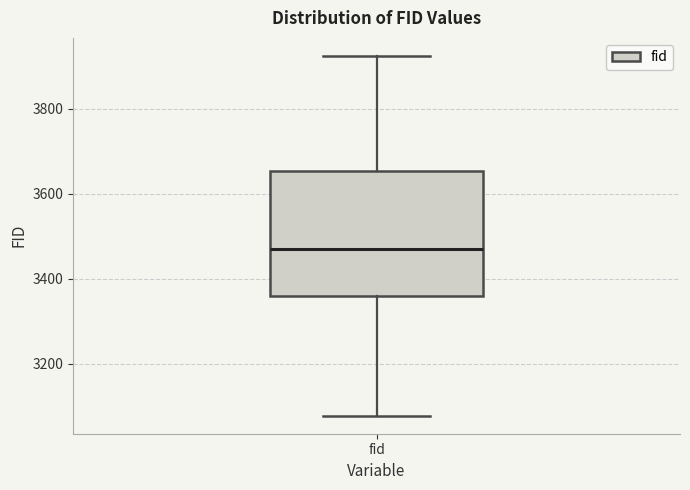

Where is the upper edge of the box for fid on the y-axis? The values are not printed on the chart, so give them approximately, as read against the axis.

3660